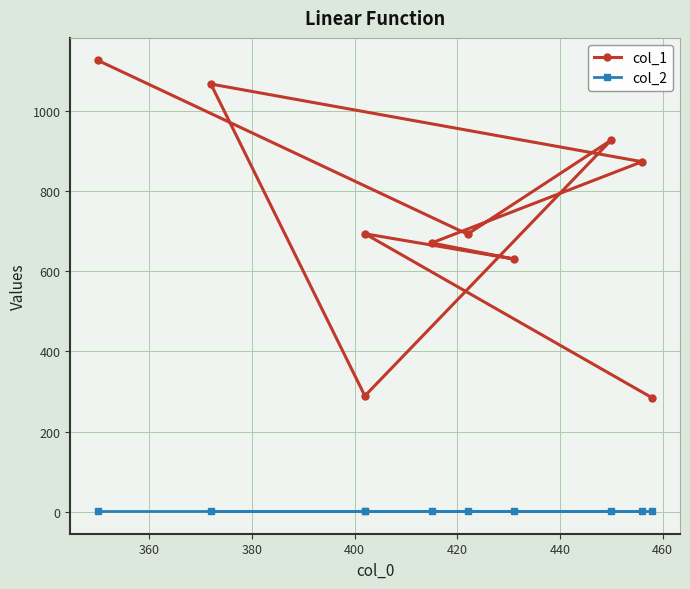

Is it true that col_1 equals 341 at 360?

False